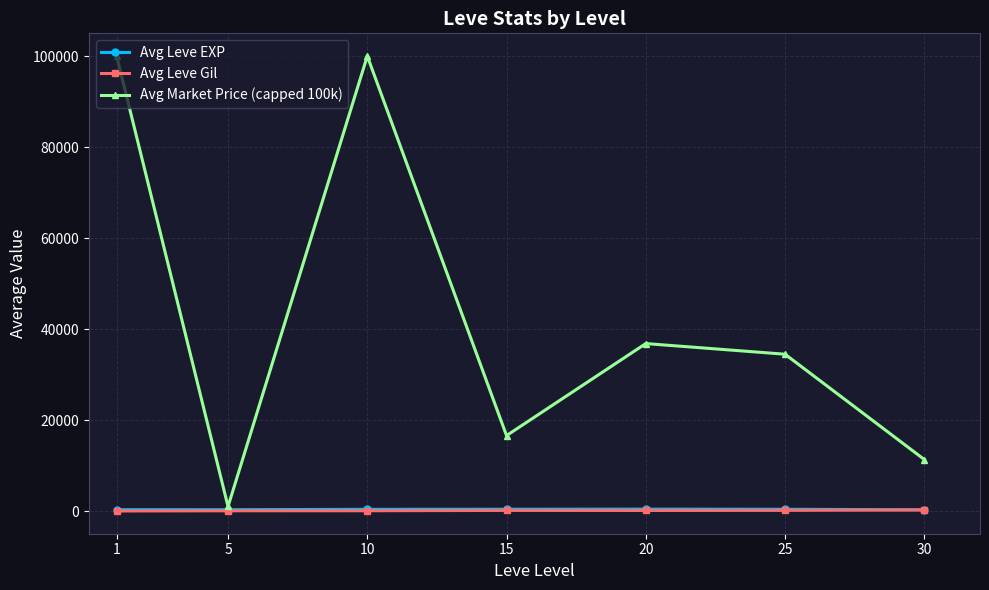

What is the minimum value for Avg Leve EXP?

370